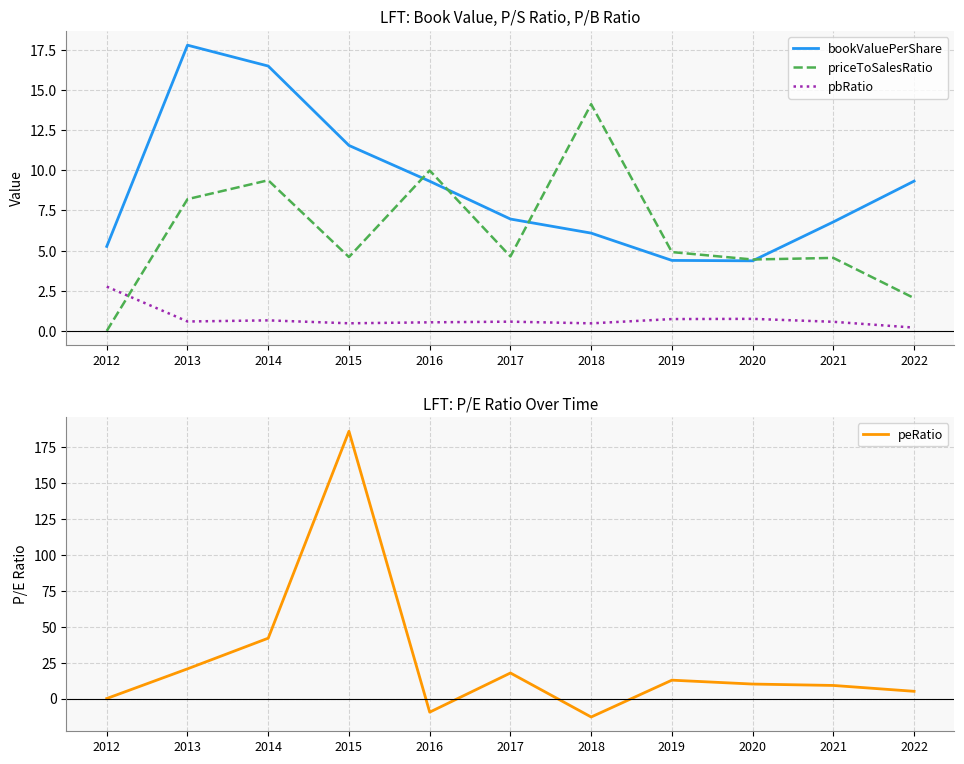

What is the total value across all series at 2019?

22.8